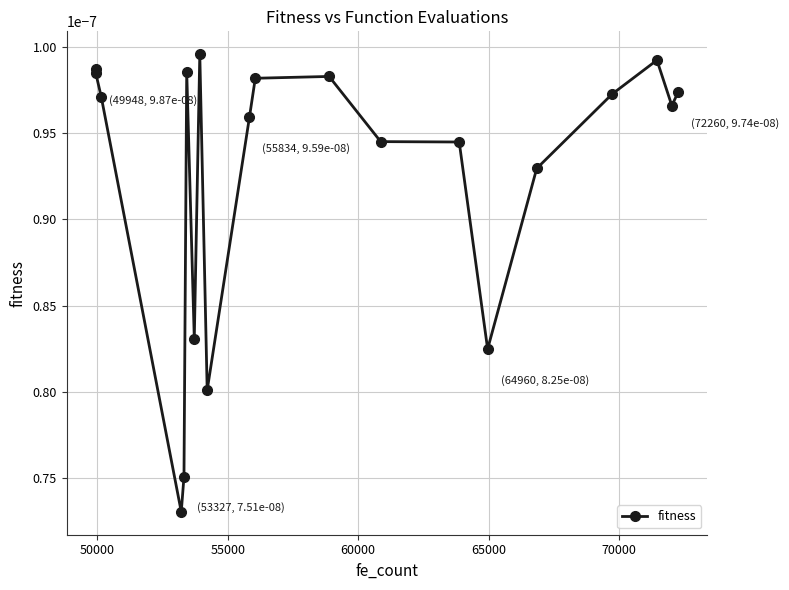

Is this an area chart (filled region under the line)?

No